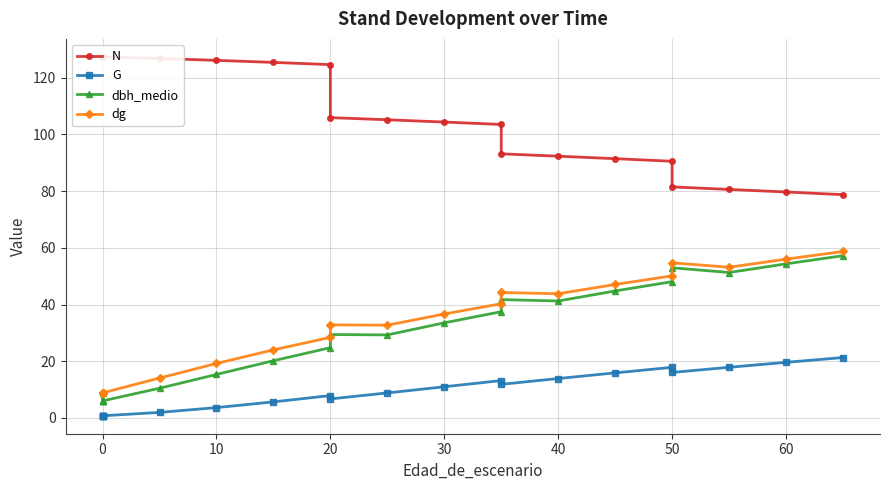

What is the minimum value for N?

78.7